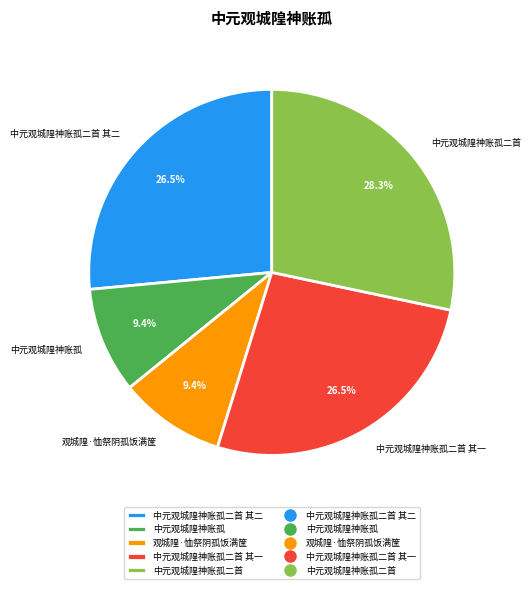

Count the number of slices in the pie.

5